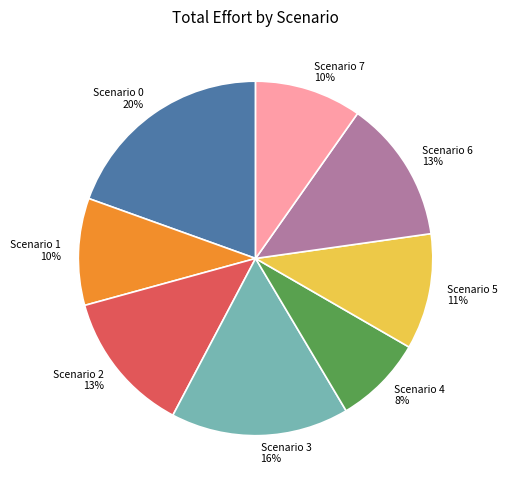

True or false: Scenario 5 accounts for 19% of the total.

False